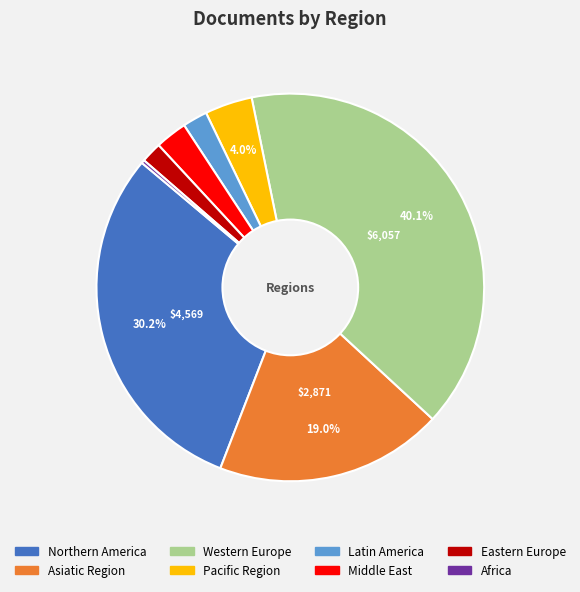

What is the largest slice in the pie chart?

Western Europe